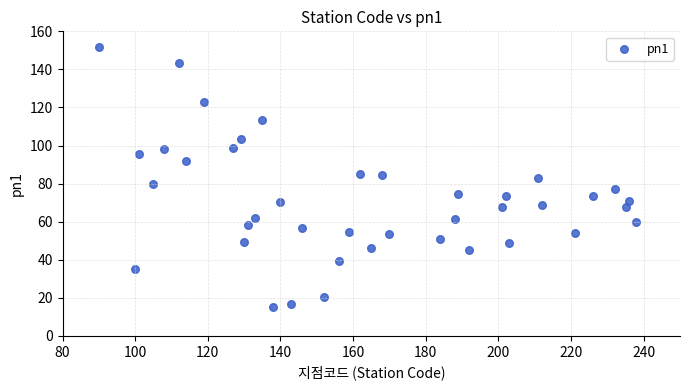

What is the range of X values (max minus min)?

148.0